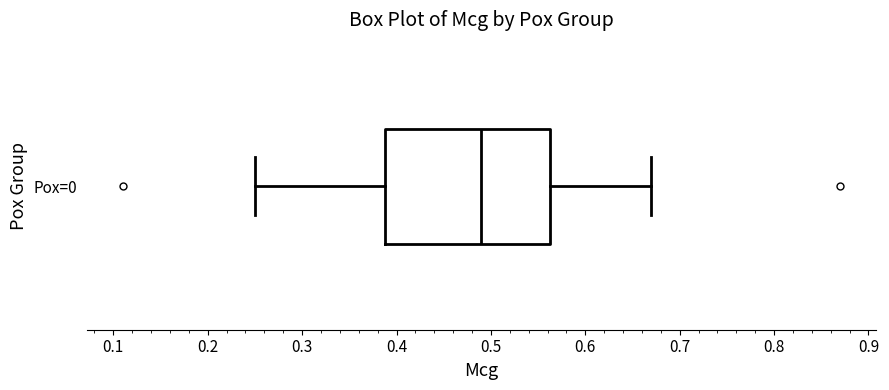

Where is the right edge of the box for Pox=0 on the x-axis? The values are not printed on the chart, so give them approximately, as read against the axis.

0.56